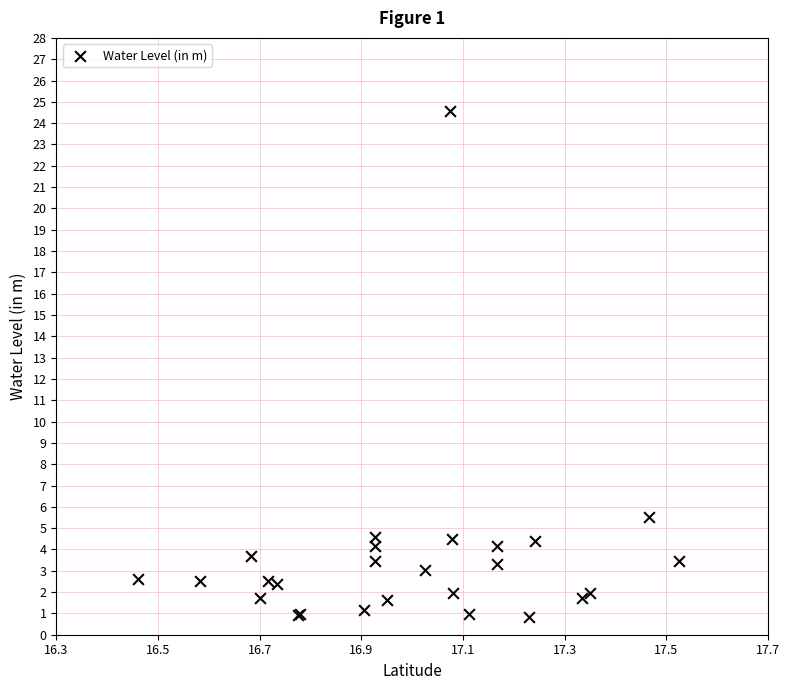

What Y value in the scatter plot is closest to 12?

5.5